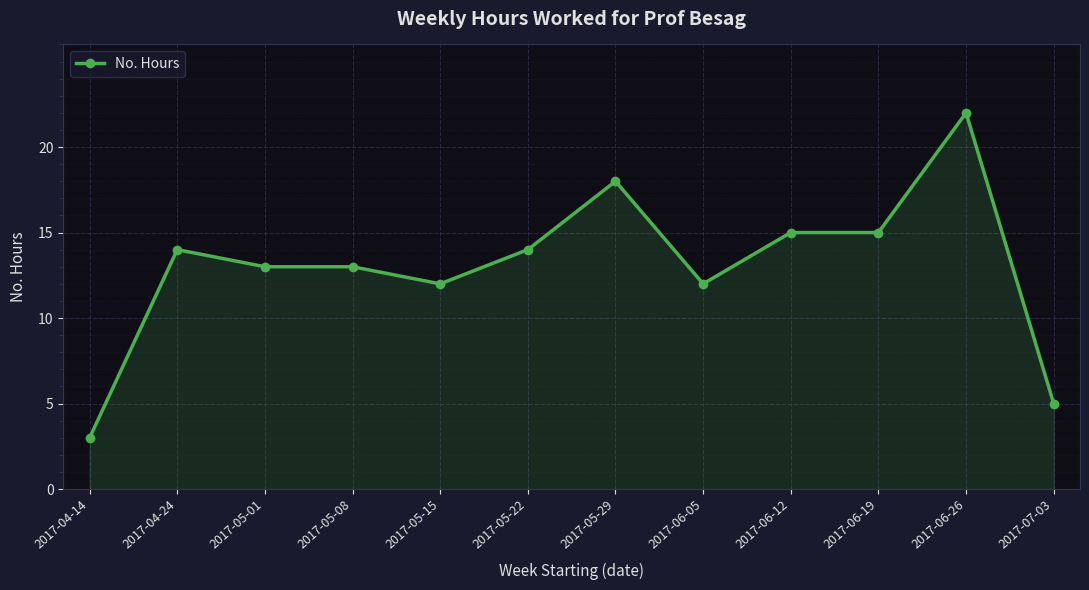

True or false: there are more than 0 points higher than both neighbors.

True